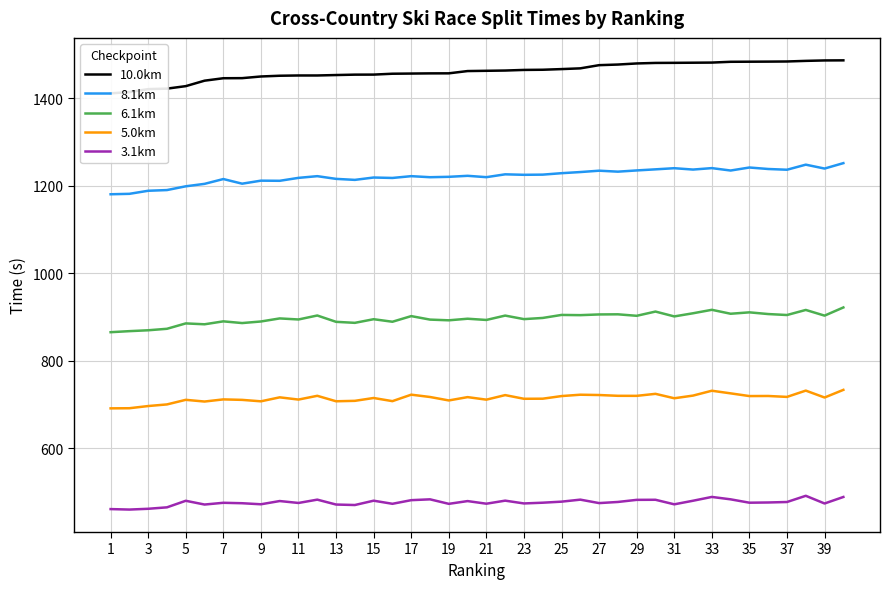

Count the number of categories in the chart.

40